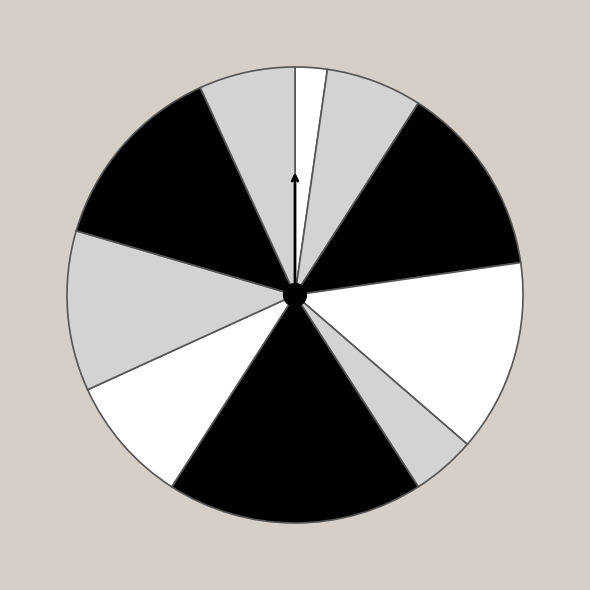

Rank the categories by value from highest to lowest.

hcje, jgef, ecgg, idhj, gbgc, hibc, ebdi, cihe, djfj, dbah